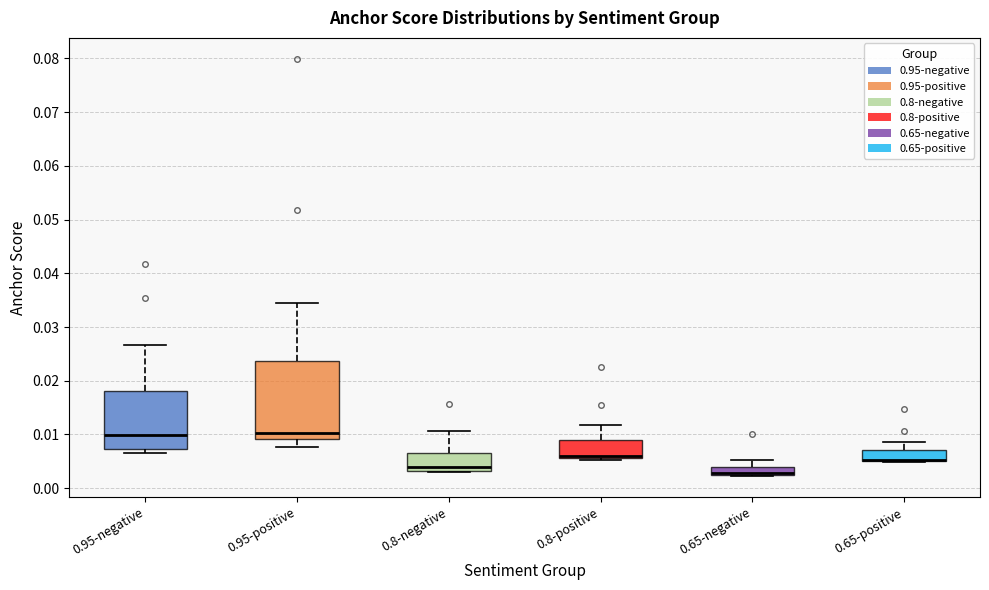

Reading left to right, read every box against the y-axis: the position of its median line, the range the box covers, and the ends of its whiskers. The values are not printed on the chart, so give them approximately, as read against the axis.

0.95-negative: median 0.010, box 0.007 to 0.018, whiskers 0.007 (just below the box's lower edge) to 0.027
0.95-positive: median 0.010, box 0.009 to 0.024, whiskers 0.008 to 0.035
0.8-negative: median 0.004, box 0.003 to 0.007, whiskers 0.003 to 0.011
0.8-positive: median 0.006 (drawn on the box's lower edge), box 0.006 to 0.009, whiskers 0.005 to 0.012
0.65-negative: median 0.003, box 0.002 to 0.004, whiskers 0.002 to 0.005
0.65-positive: median 0.005 (drawn on the box's lower edge), box 0.005 to 0.007, whiskers 0.005 to 0.009